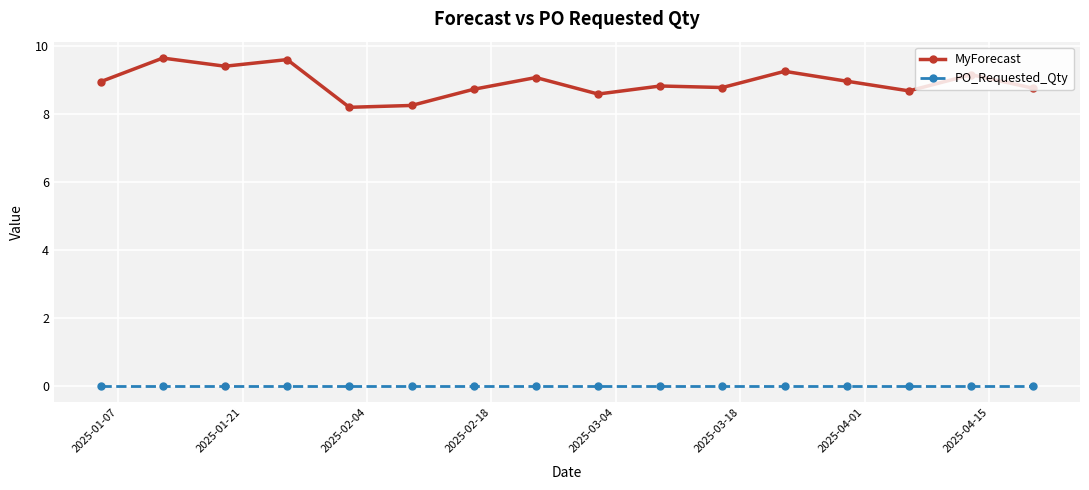

What is the average value of the MyForecast series?

8.9